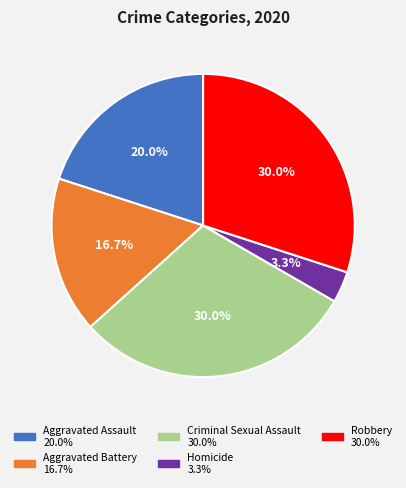

To the nearest percent, what is the difference between the Aggravated Battery and Robbery slice percentages?

13%